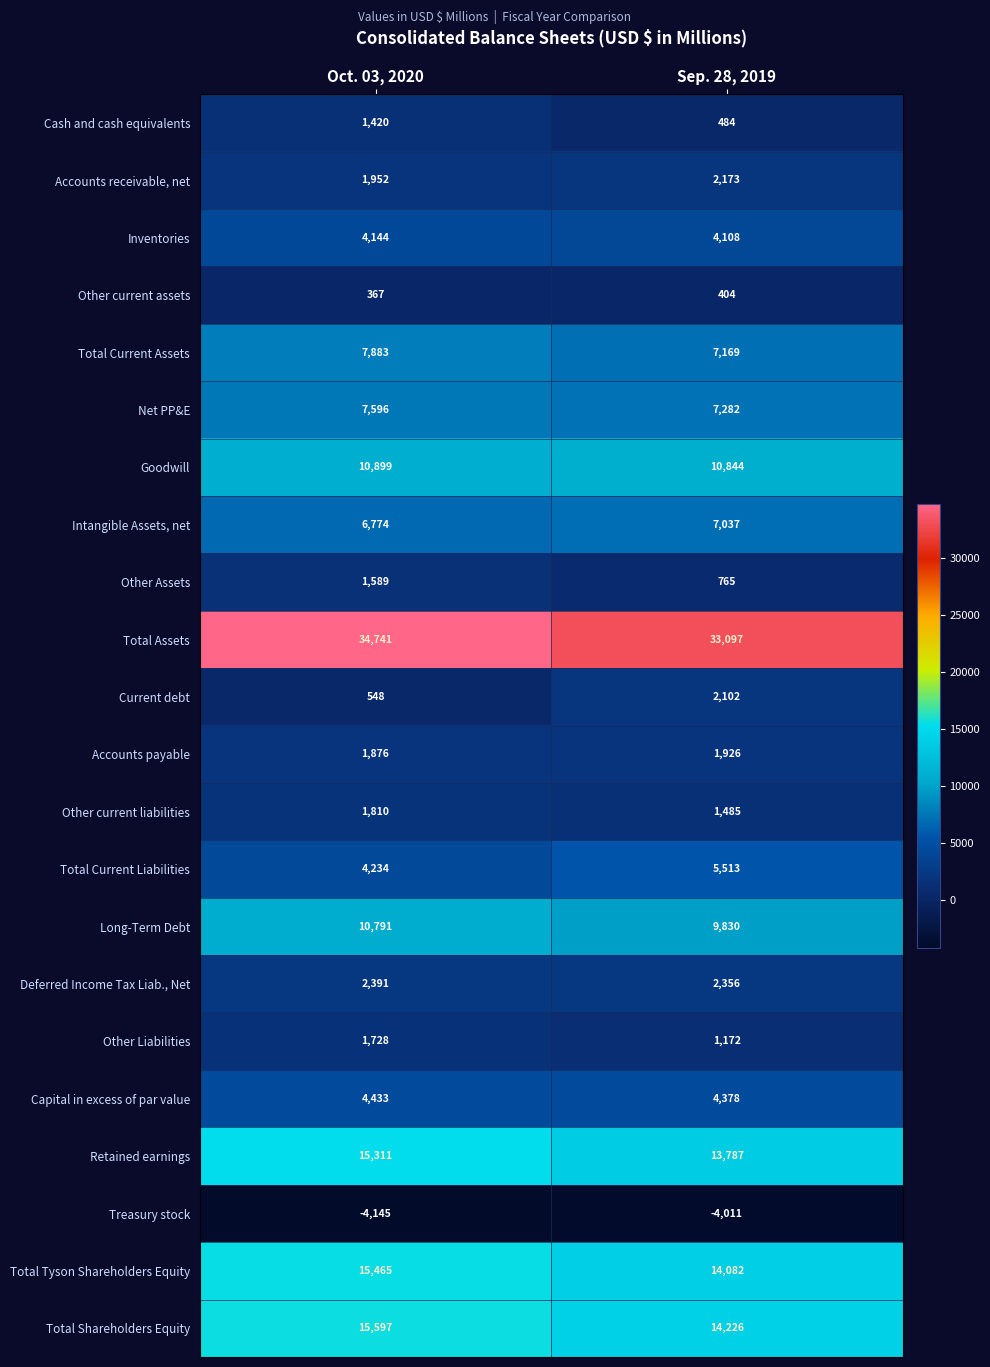

At which category does the chart reach its minimum across all series?

Oct. 03, 2020